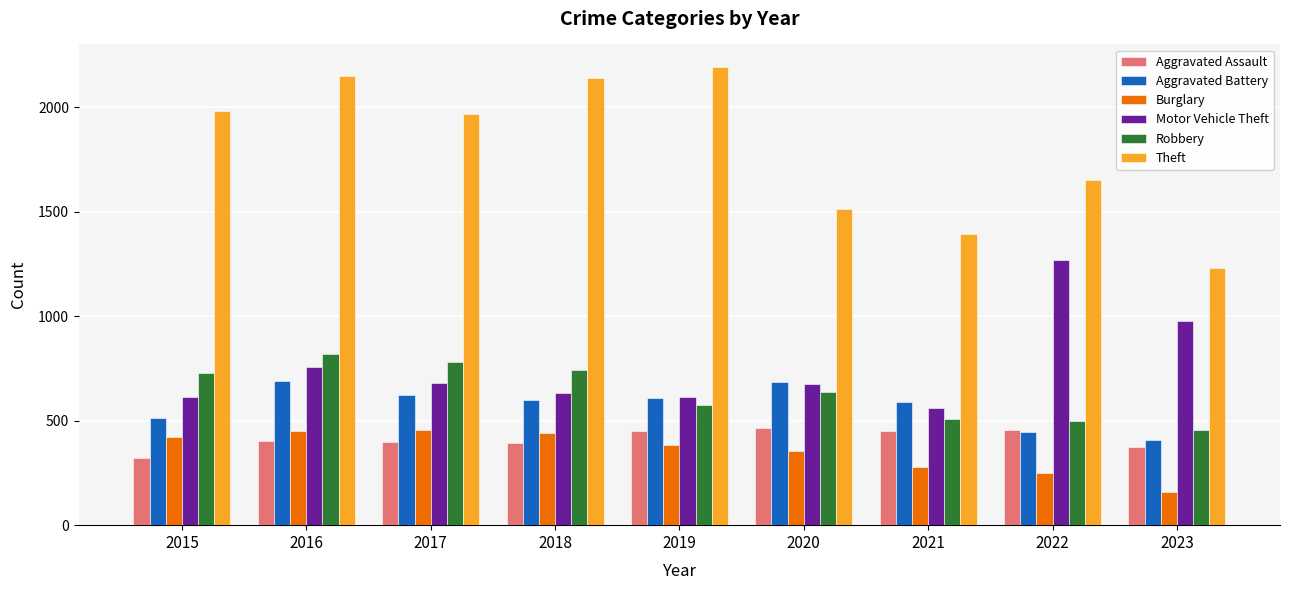

What is the total value across all series at 2017?

4900